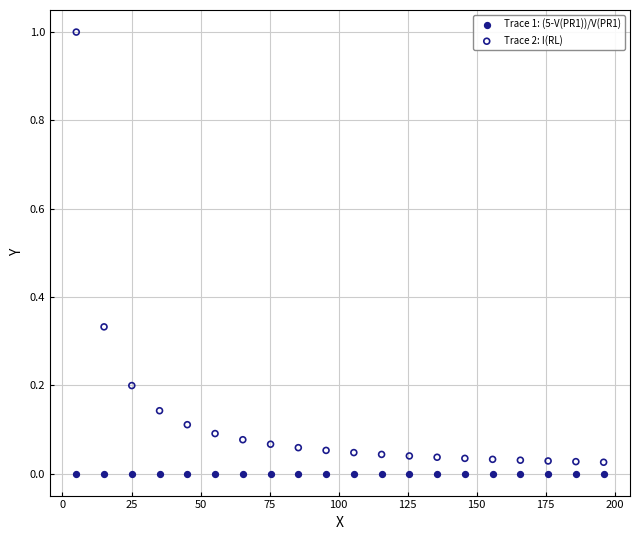

What are all the series names shown in the legend?

Trace 1: (5-V(PR1))/V(PR1), Trace 2: I(RL)